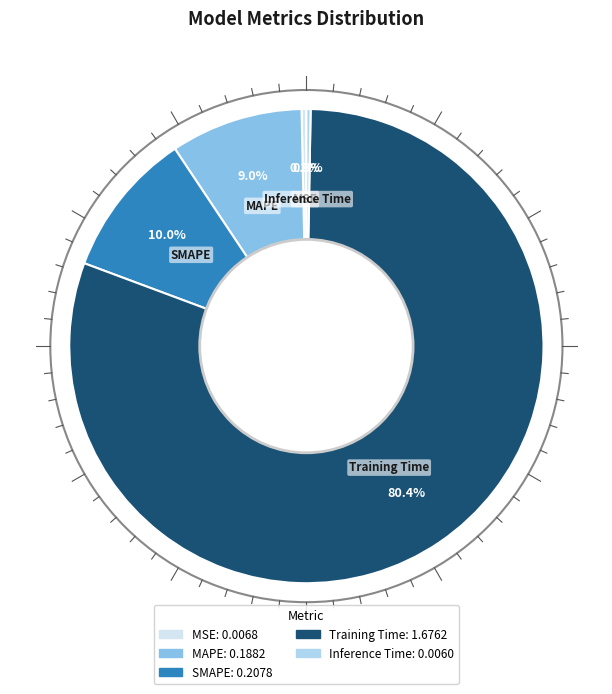

Combined, do Training Time and Inference Time account for over 50%?

Yes